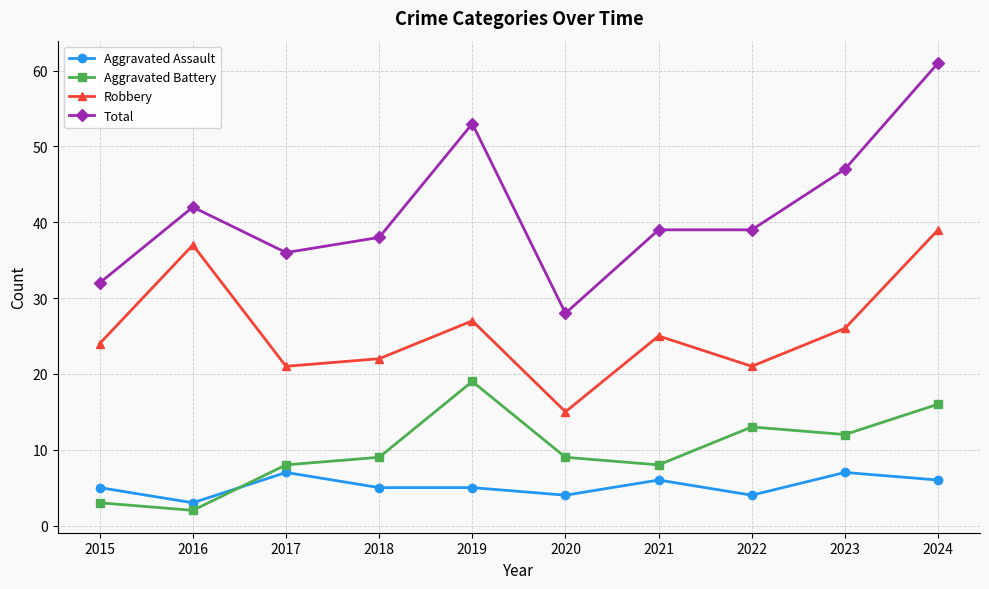

How many series are shown in this chart?

4